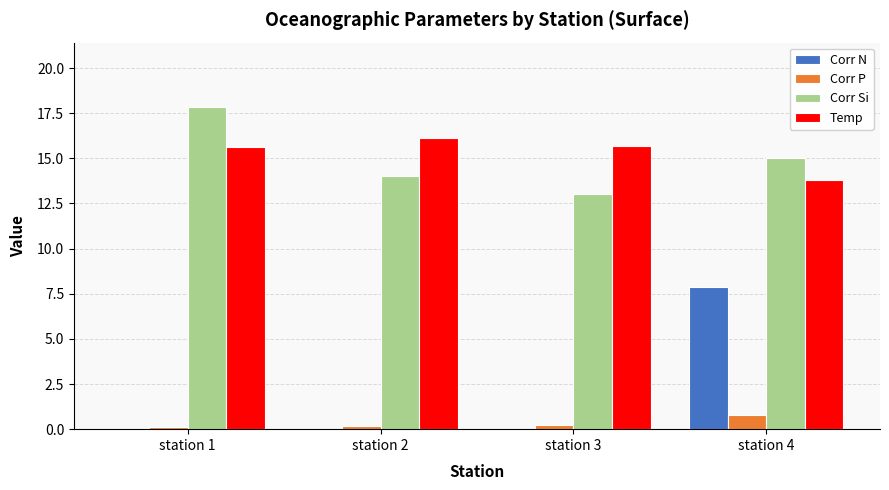

At which category is the sum across all series the highest?

station 4